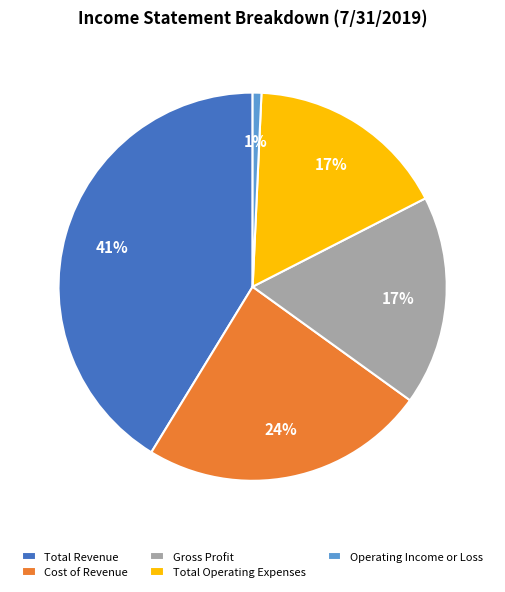

Combined, do Total Operating Expenses and Cost of Revenue account for over 50%?

No